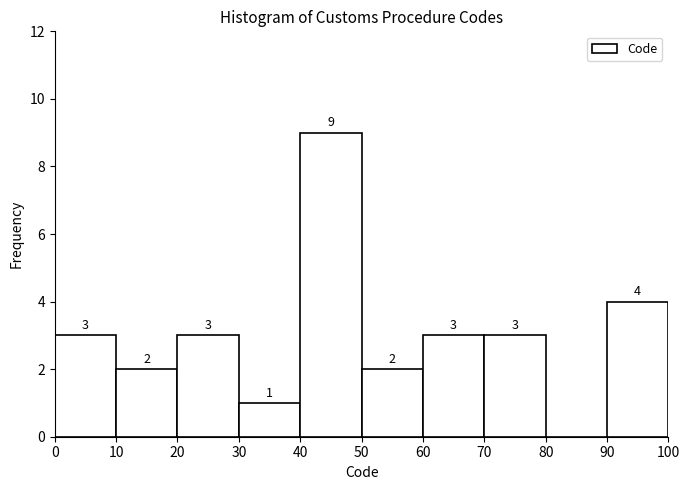

Which range on the x-axis has the tallest bar?

40 to 50